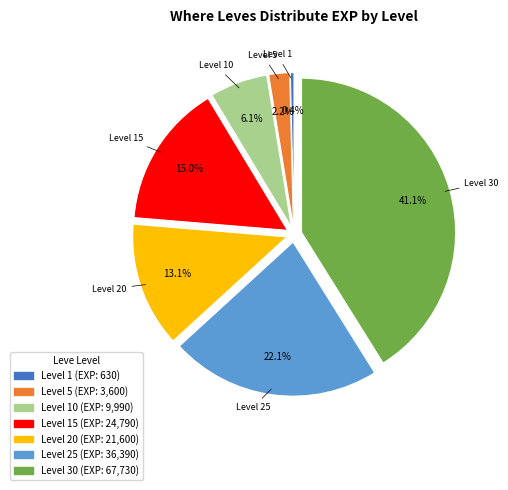

Is there any slice that represents more than half of the pie?

No